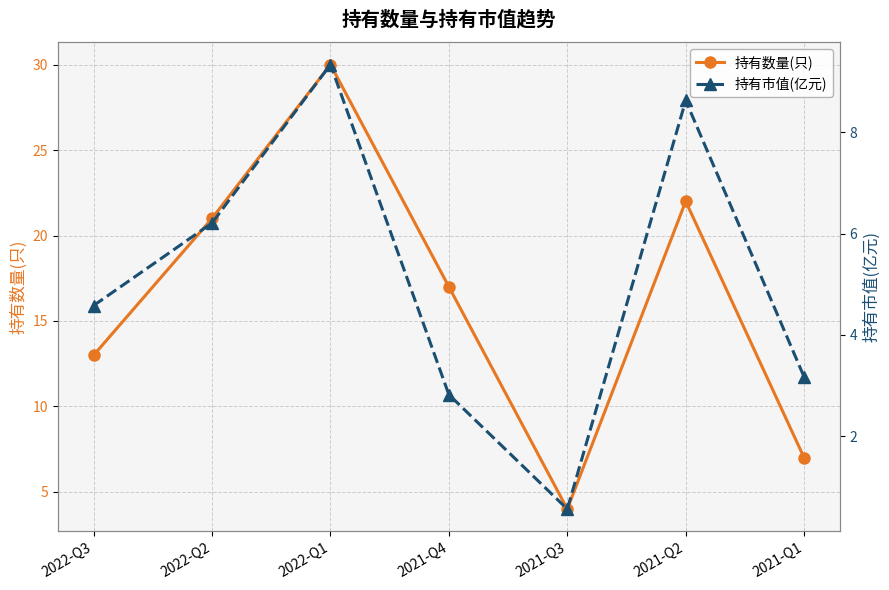

Which category has the highest value in the 持有数量(只) series?

2022-Q1